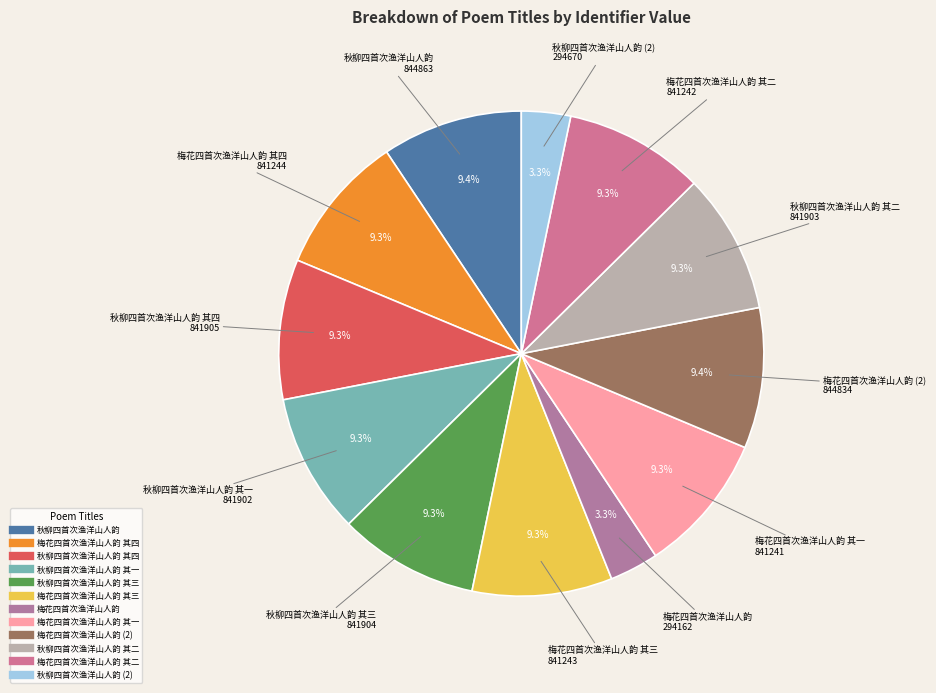

Count the number of slices in the pie.

12